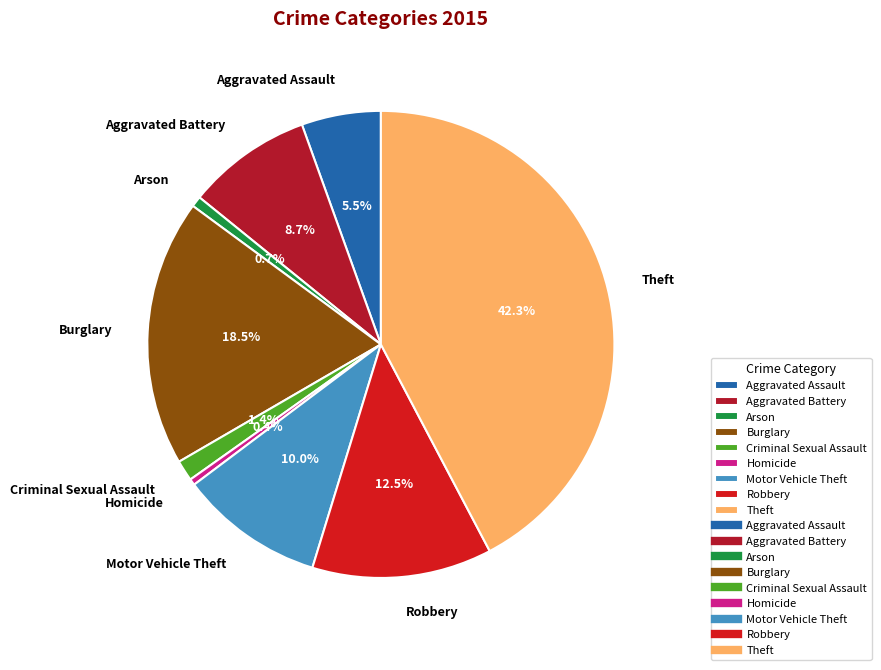

Approximately how many times larger is the value at Burglary compared to Robbery?

1.5